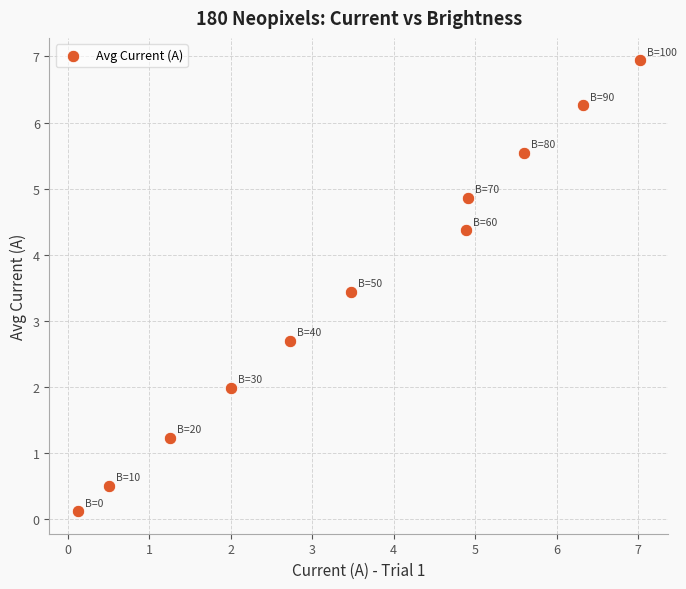

What Y value in the scatter plot is closest to 3?

2.7